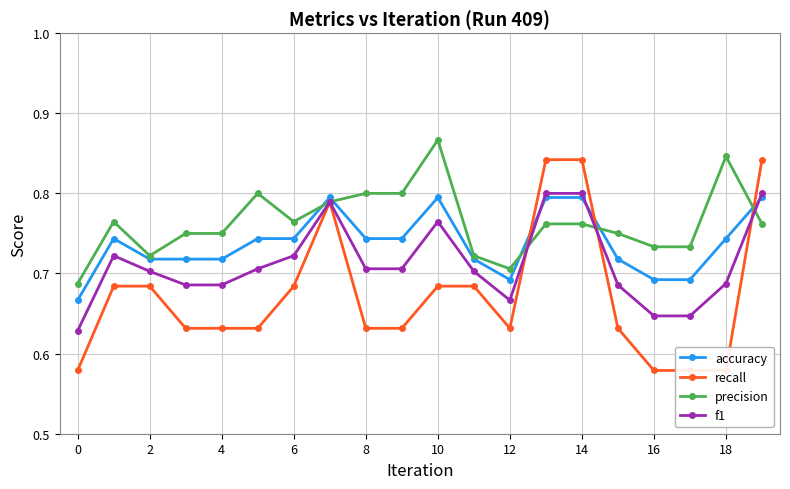

Does the chart display data point markers on the line(s)?

Yes